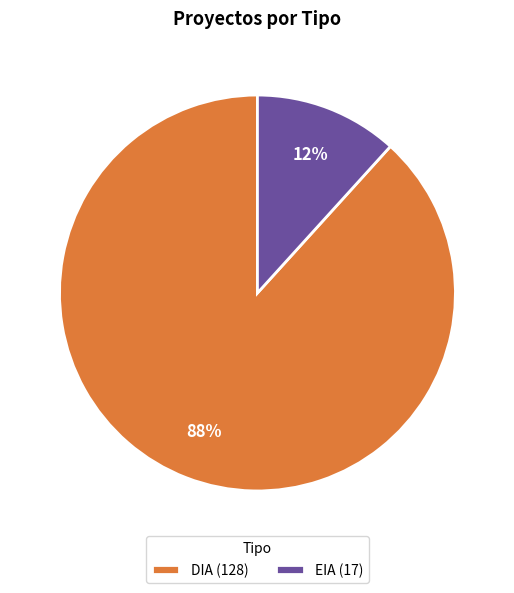

True or false: EIA accounts for 19% of the total.

False